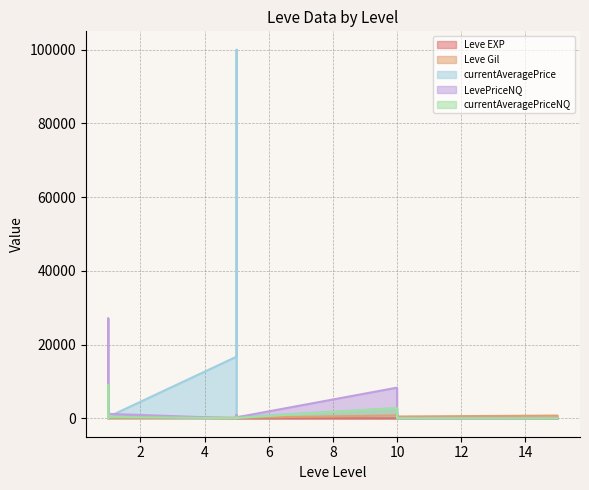

At which label does Leve EXP first exceed 6?

1